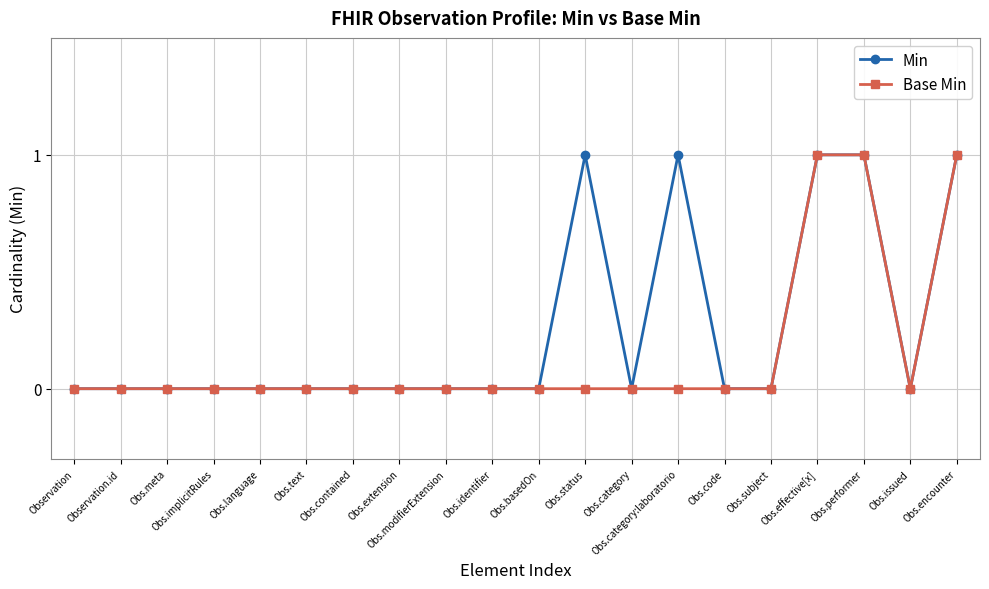

What is the label of the 1st point from the right?

Obs.encounter